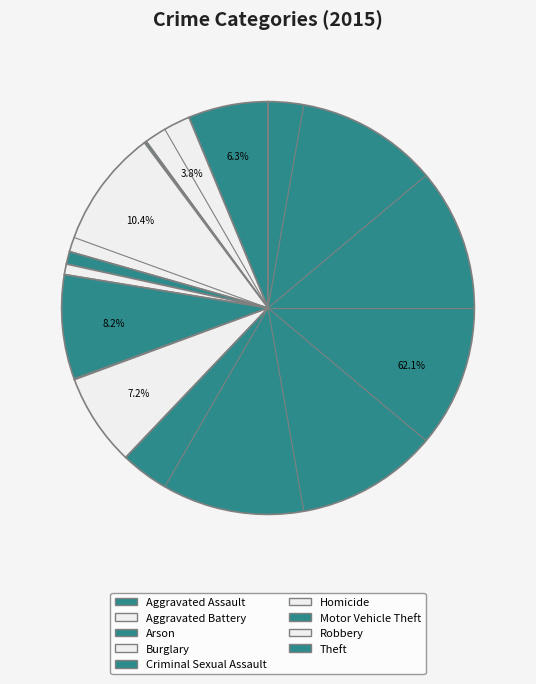

Does Burglary represent more than half of the total?

No